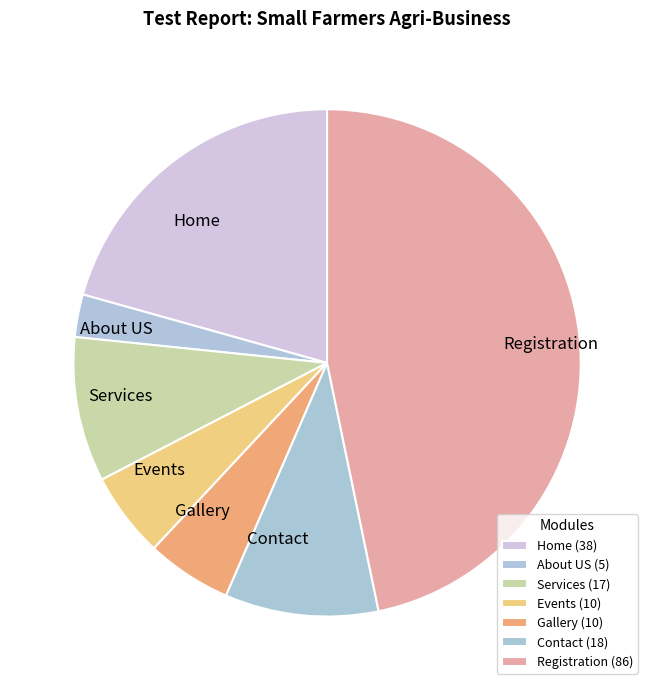

What is the ratio of the value at Services to the value at Events?

1.7